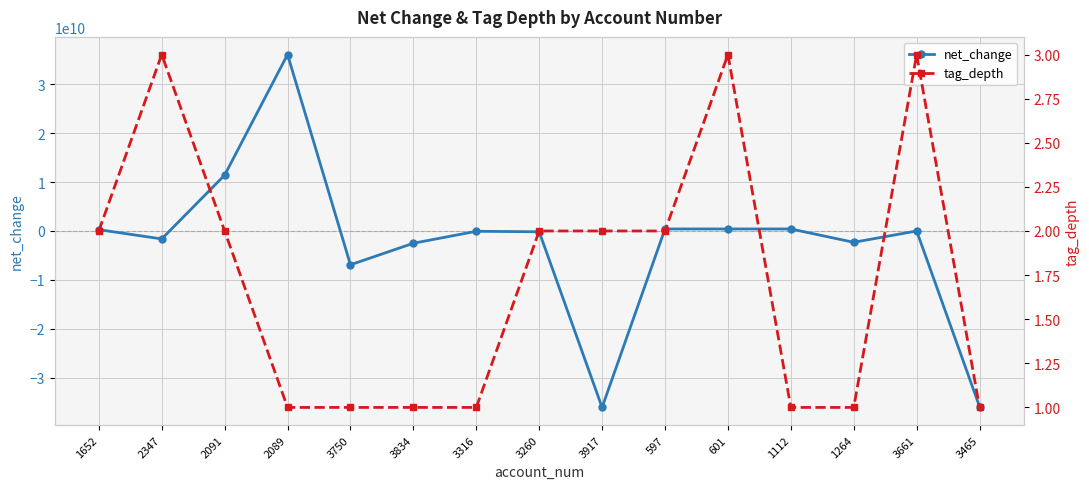

Reading left to right, transcribe all the data shown in this chart.

net_change: 1652=268000000	2347=-1625000000	2091=11409000000	2089=36049000000	3750=-6906000000	3834=-2505000000	3316=-65000000	3260=-162000000	3917=-36049000000	597=411000000	601=411000000	1112=411000000	1264=-2315000000	3661=-2000000	3465=-35887000000
tag_depth: 1652=2	2347=3	2091=2	2089=1	3750=1	3834=1	3316=1	3260=2	3917=2	597=2	601=3	1112=1	1264=1	3661=3	3465=1